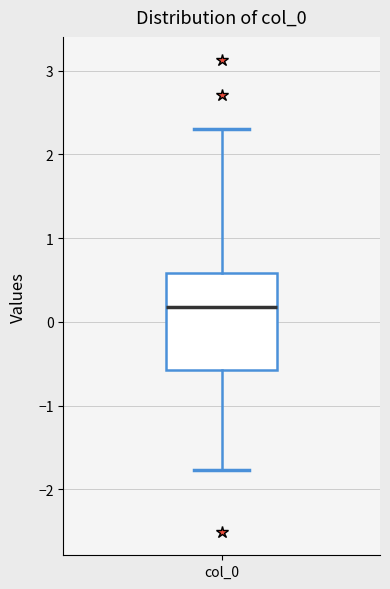

Where does the lower whisker of the box for col_0 end on the y-axis? The values are not printed on the chart, so give them approximately, as read against the axis.

-1.8